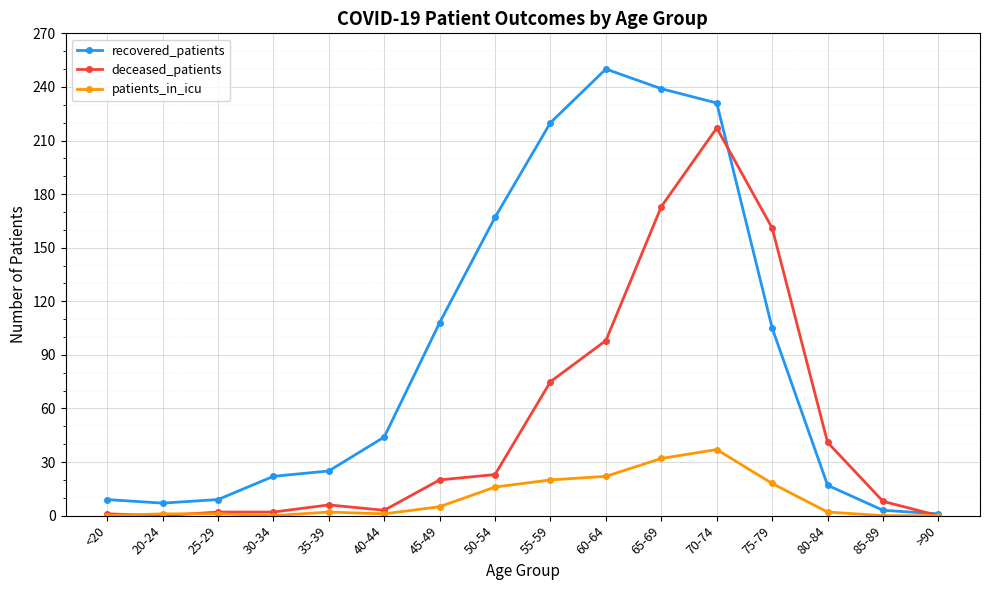

Does the chart display data point markers on the line(s)?

Yes